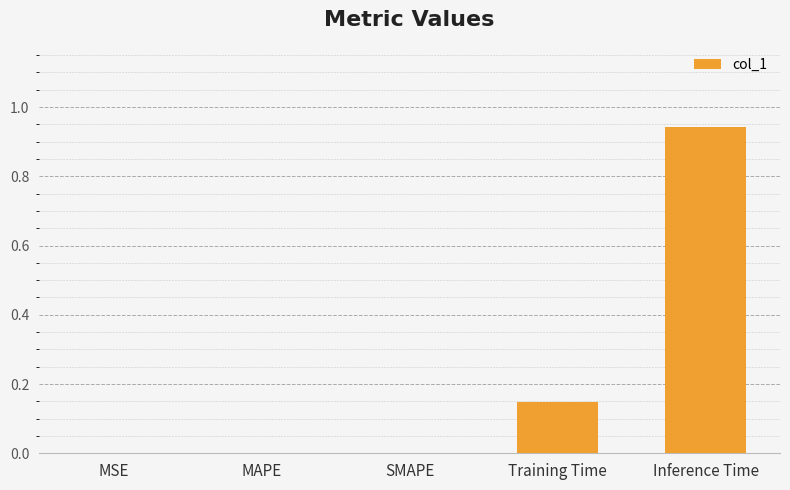

Are the bars horizontal?

No